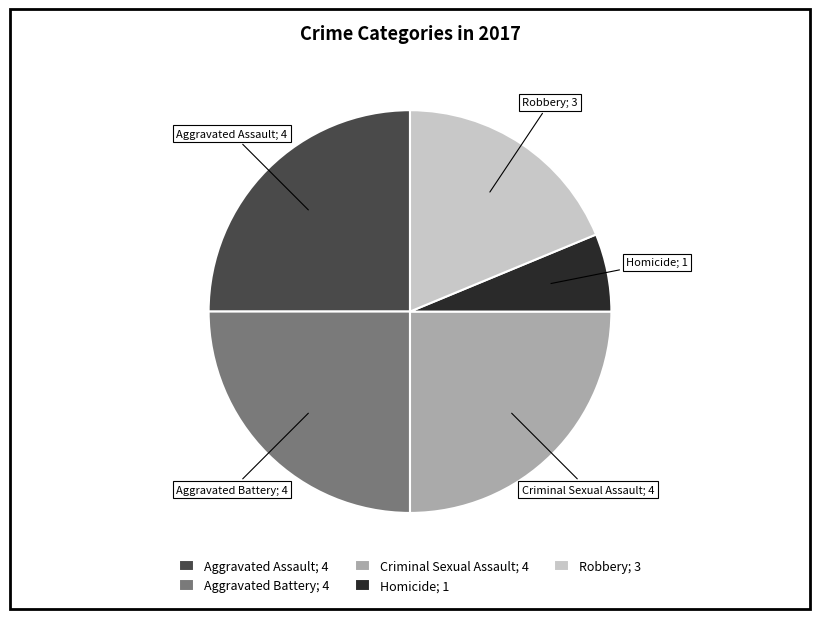

Does Aggravated Battery; 4 represent more than half of the total?

No